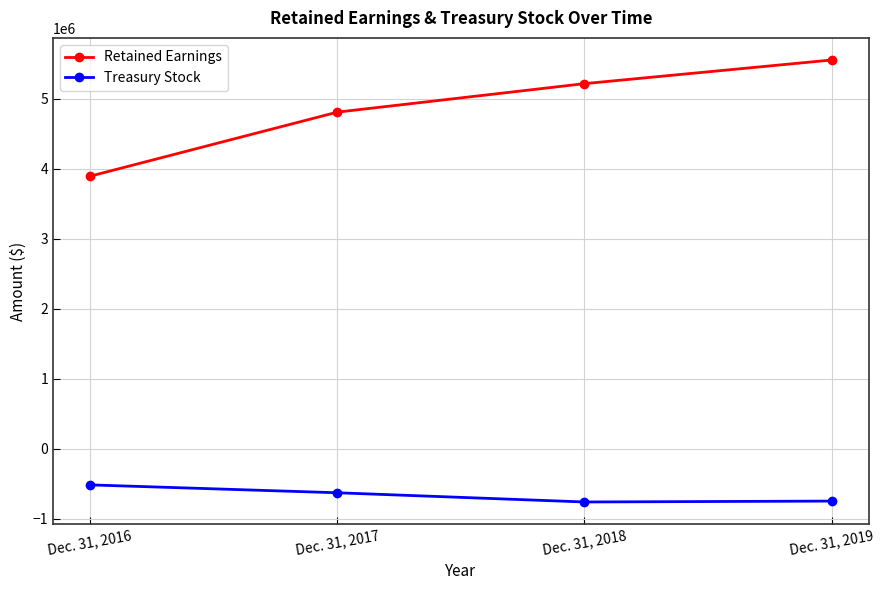

What is the difference between the highest and lowest values at Dec. 31, 2017?

5437963